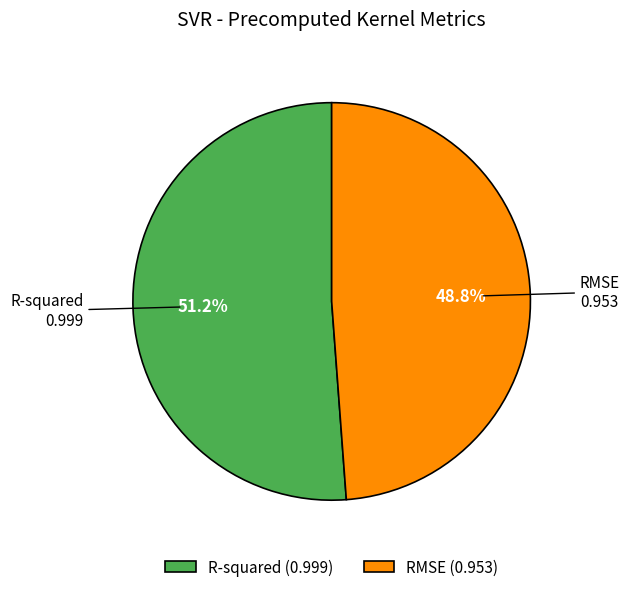

Which category has the biggest portion of the pie?

R-squared